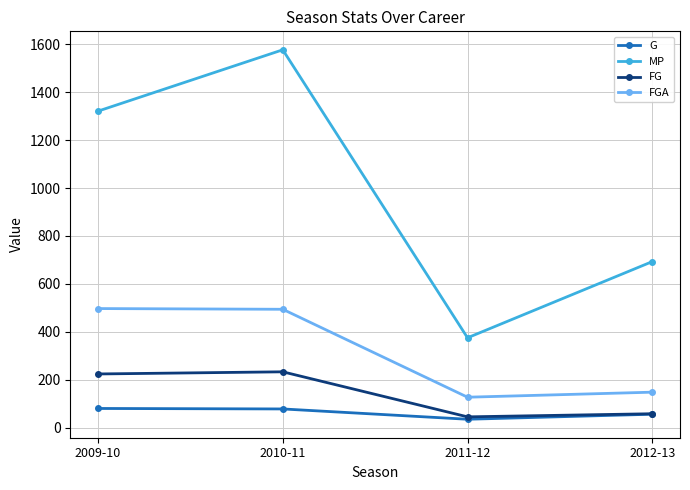

The value of FGA at 2009-10 is 497. True or false?

True